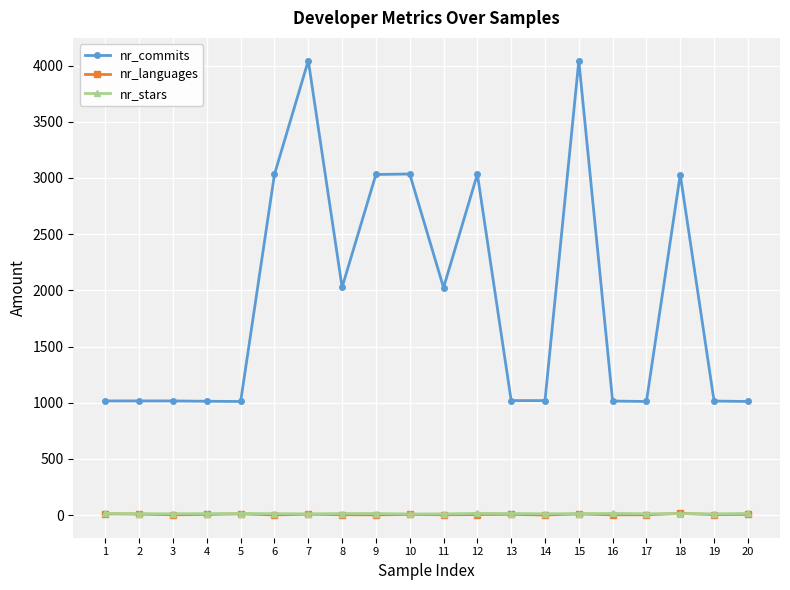

True or false: nr_languages and nr_commits intersect in this chart.

False